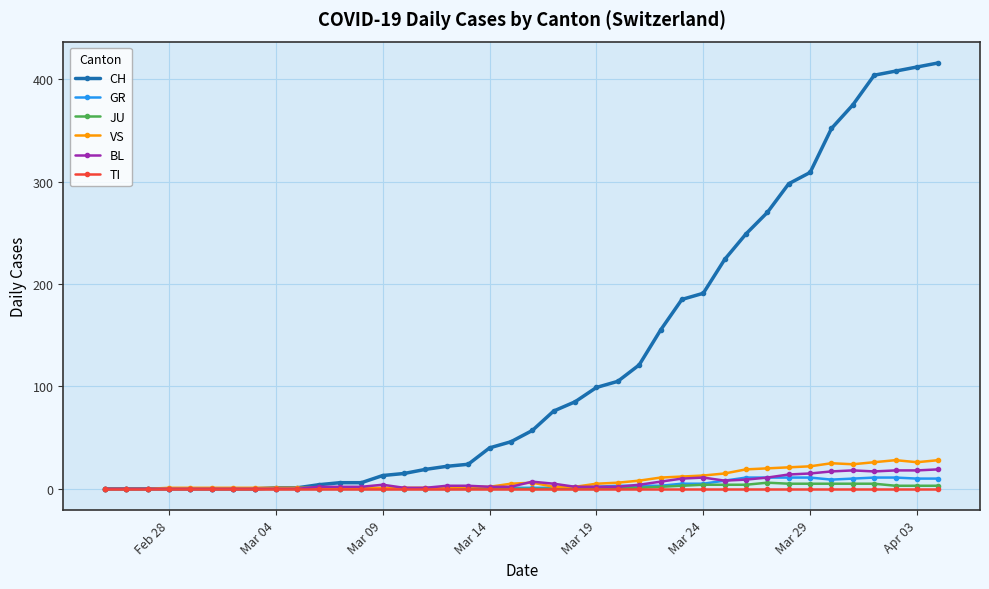

Is this an area chart (filled region under the line)?

No